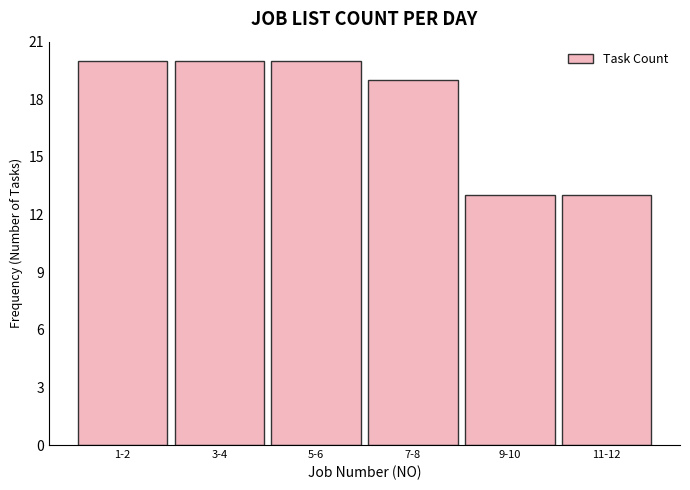

Reading left to right, extract all data points from this chart.

20	20	20	19	13	13